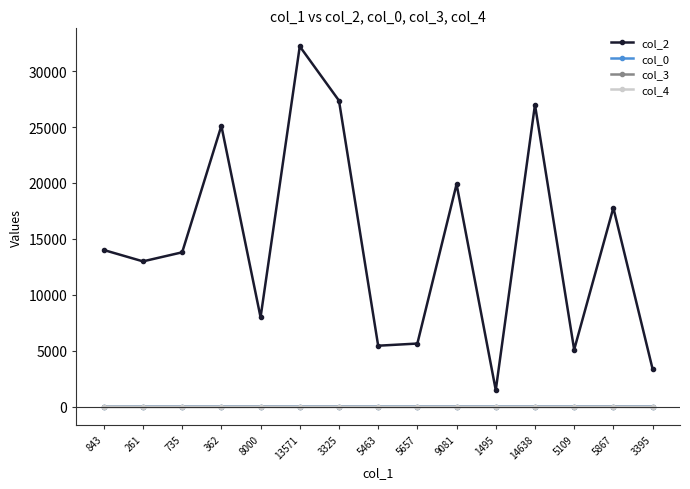

What is the difference between the col_3 values at 9081 and 5463?

2